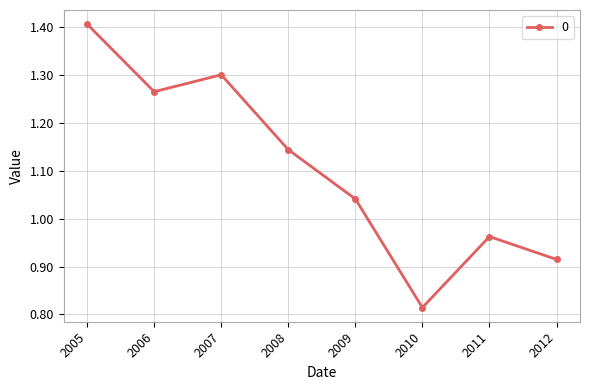

The chart shows a value of 1.6 at 2008. True or false?

False